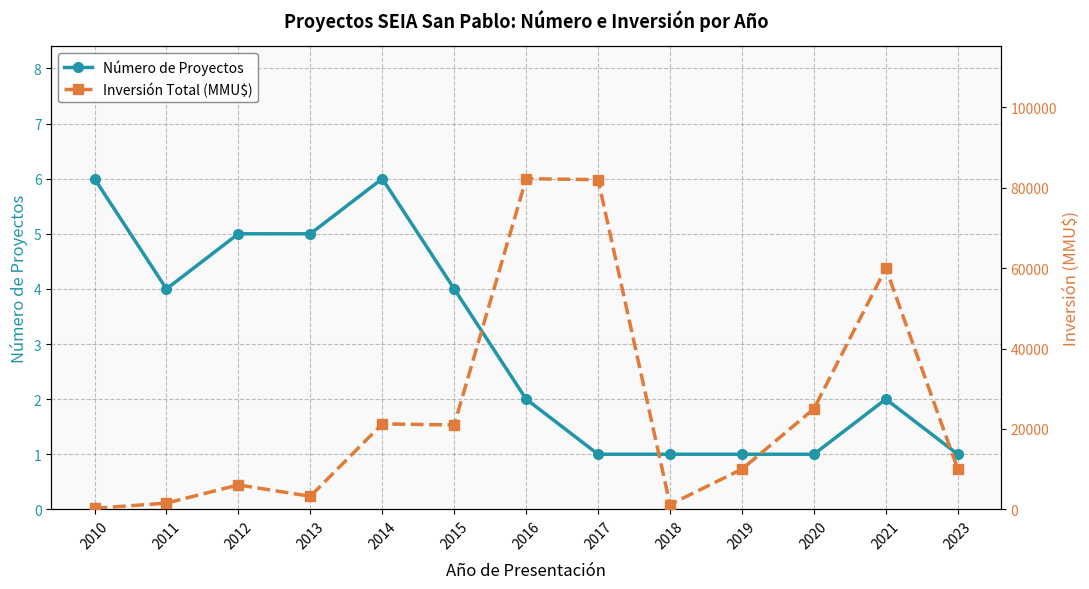

True or false: Número de Proyectos has more than 0 interior local peaks.

True